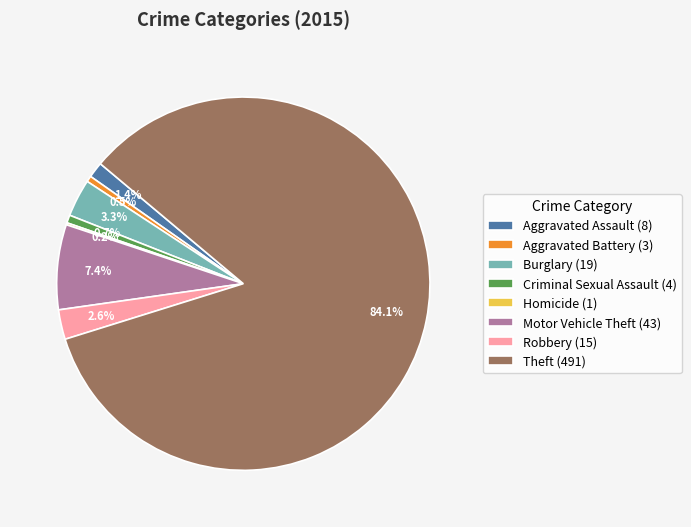

What percentage is NOT represented by Criminal Sexual Assault (4)?

99.3%